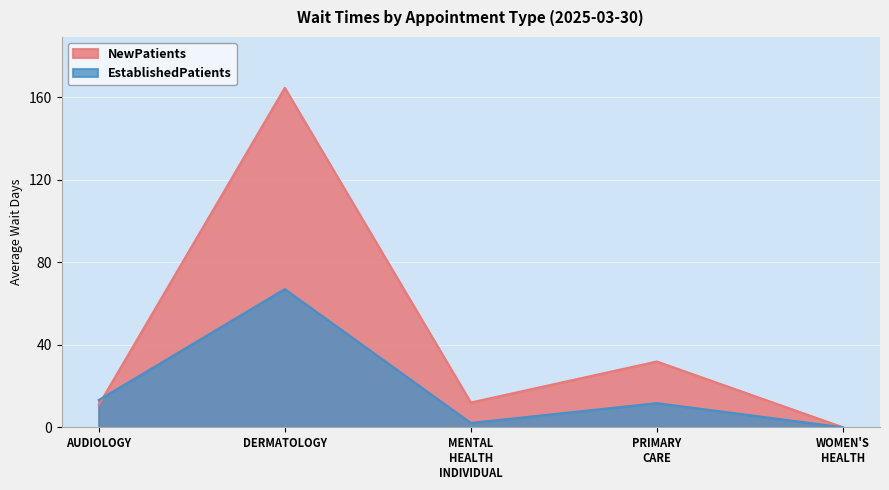

Reading left to right, extract all data points from this chart.

EstablishedPatients: 13.2	67.0	2.1	11.7	0.0
NewPatients: 10.8	164.6	12.0	31.9	0.0